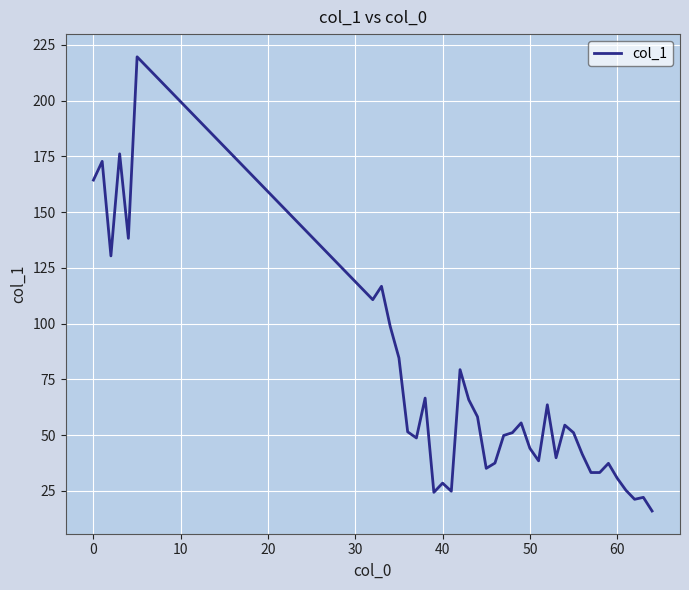

What is the smallest value displayed?

16.0